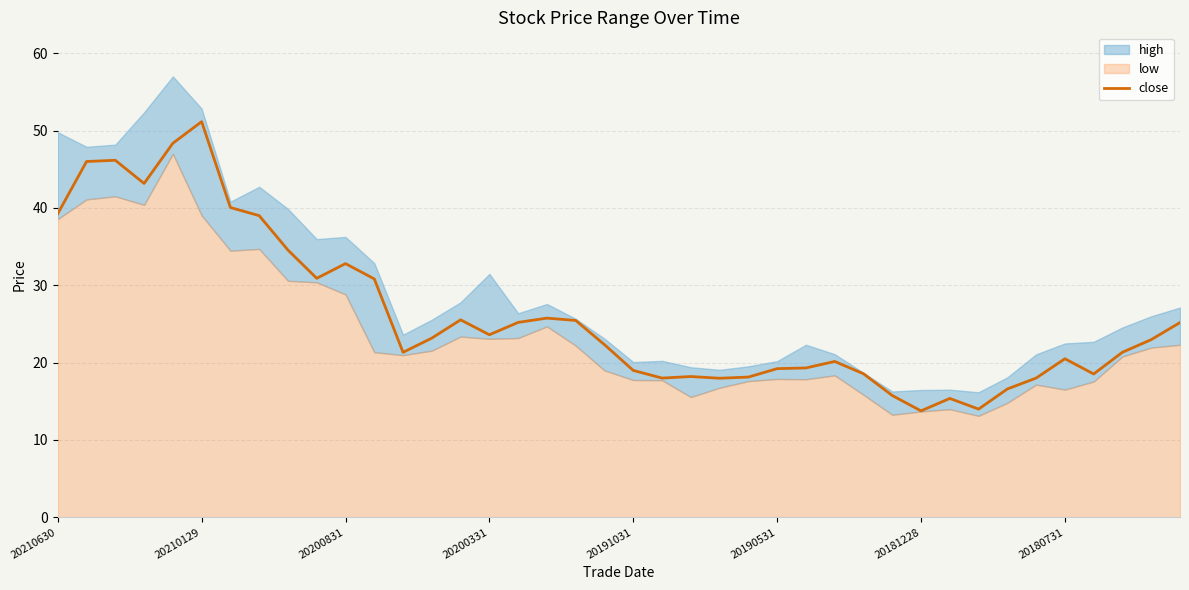

Is it true that close equals 33.4 at 20200331?

False